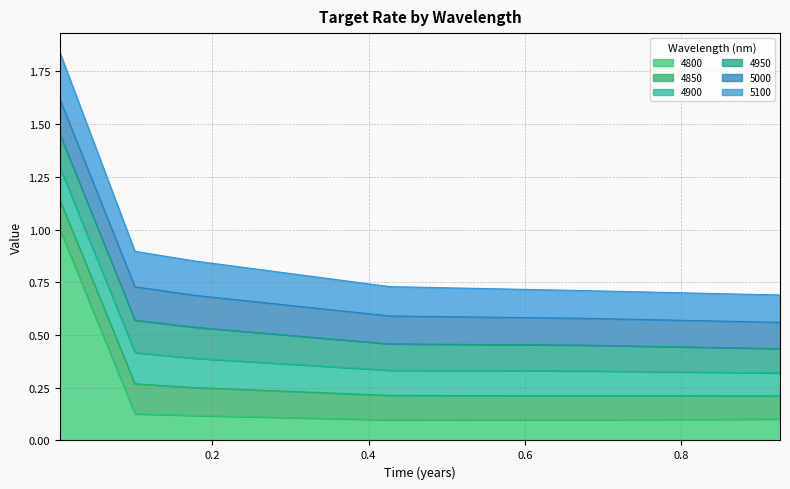

Reading right to left, transcribe all the data shown in this chart.

4800: 0.9260273972602739=0.1	0.6767123287671233=0.1	0.4273972602739726=0.1	0.1780821917808219=0.1	0.1013698630136986=0.1	0.005479452054794521=1.0
4850: 0.9260273972602739=0.1	0.6767123287671233=0.1	0.4273972602739726=0.1	0.1780821917808219=0.1	0.1013698630136986=0.1	0.005479452054794521=0.1
4900: 0.9260273972602739=0.1	0.6767123287671233=0.1	0.4273972602739726=0.1	0.1780821917808219=0.1	0.1013698630136986=0.1	0.005479452054794521=0.2
4950: 0.9260273972602739=0.1	0.6767123287671233=0.1	0.4273972602739726=0.1	0.1780821917808219=0.1	0.1013698630136986=0.2	0.005479452054794521=0.2
5000: 0.9260273972602739=0.1	0.6767123287671233=0.1	0.4273972602739726=0.1	0.1780821917808219=0.2	0.1013698630136986=0.2	0.005479452054794521=0.2
5100: 0.9260273972602739=0.1	0.6767123287671233=0.1	0.4273972602739726=0.1	0.1780821917808219=0.2	0.1013698630136986=0.2	0.005479452054794521=0.2